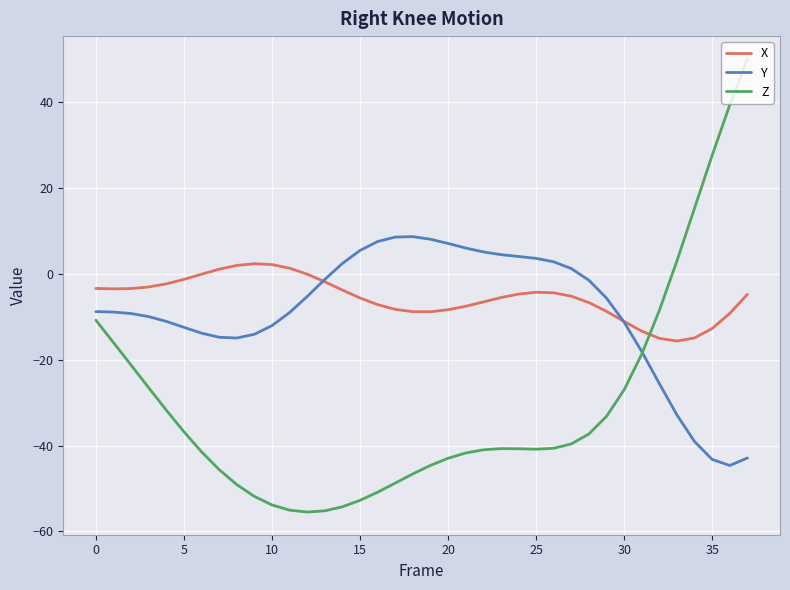

Which series has the largest total across all categories?

X